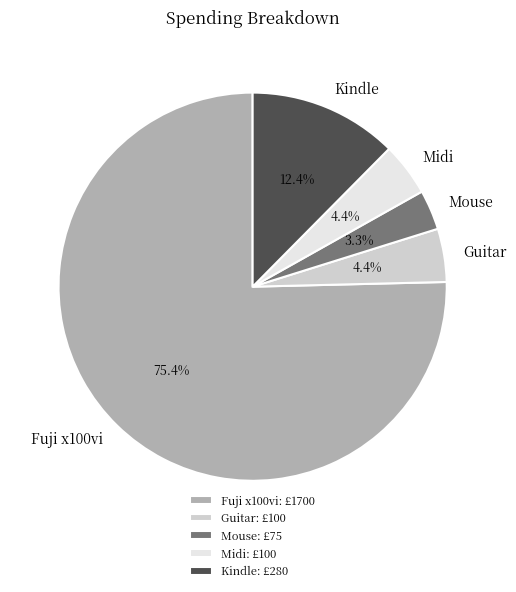

What percentage is the Fuji x100vi slice, to the nearest percent?

75%